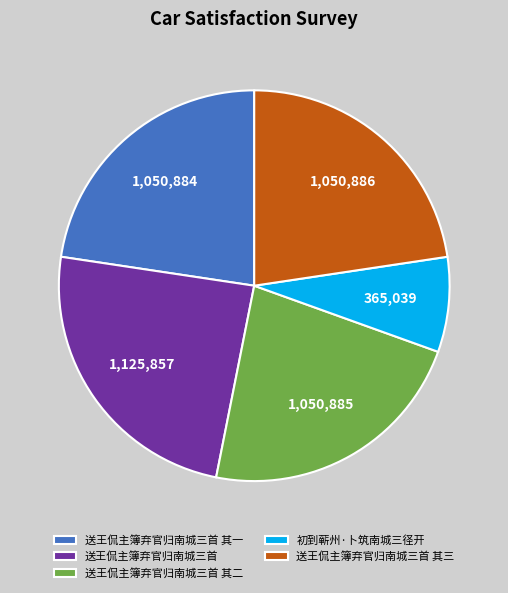

Is it true that 送王侃主簿弃官归南城三首 其一 is 12% of the pie?

False